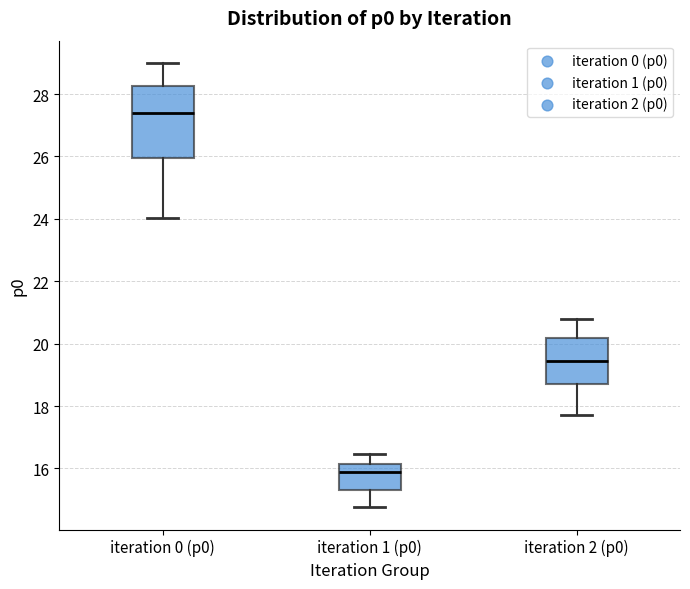

Reading left to right, transcribe this box plot: for each box, give where its median line is, the range the box spans, and where its two whiskers end, as read against the y-axis. The values are not printed on the chart, so give them approximately, as read against the axis.

iteration 0 (p0): median 27.4, box 26.0 to 28.2, whiskers 24.0 to 29.0
iteration 1 (p0): median 15.8, box 15.4 to 16.2, whiskers 14.8 to 16.4
iteration 2 (p0): median 19.4, box 18.6 to 20.2, whiskers 17.8 to 20.8